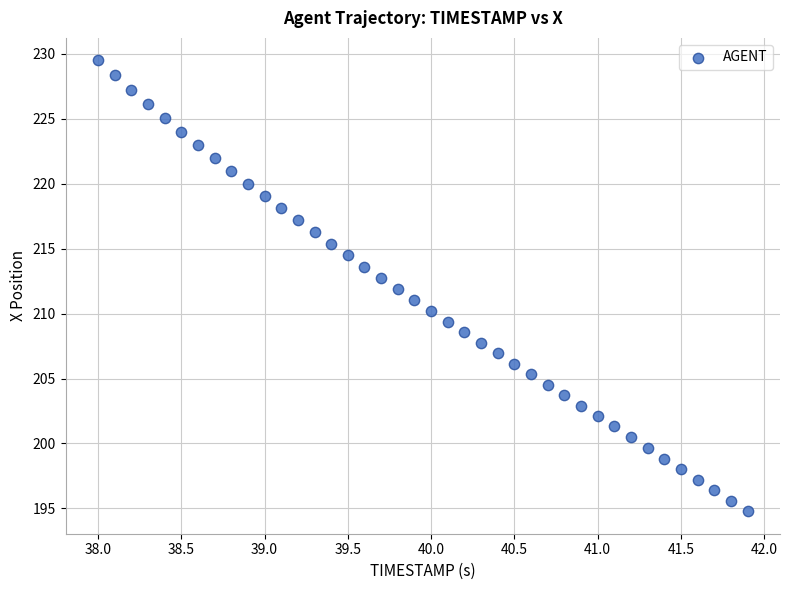

What is the range of Y values (max minus min)?

34.7